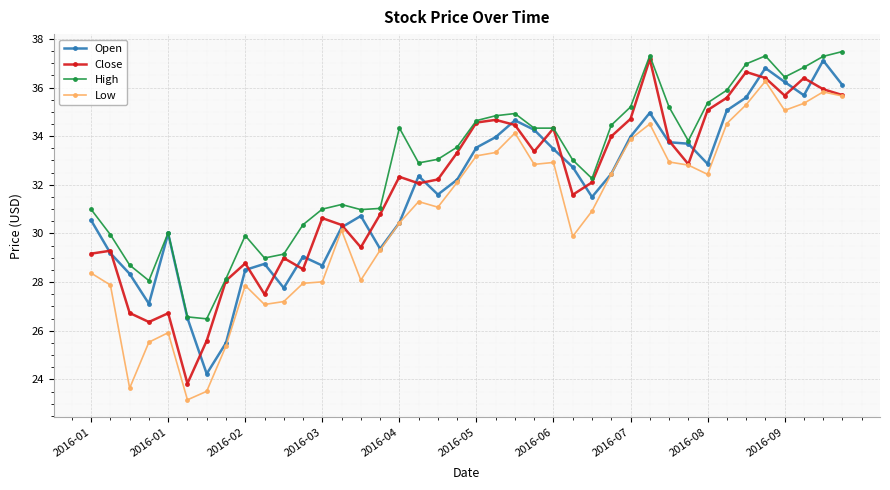

Which series has the largest total across all categories?

High